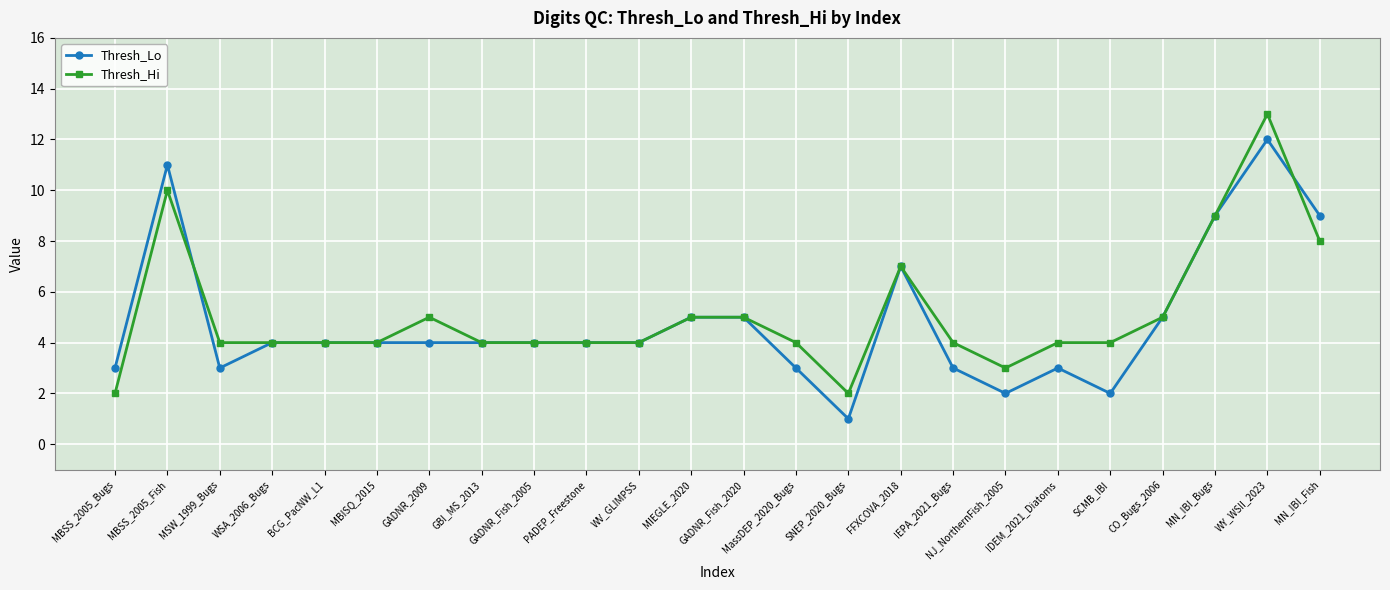

What is the greatest value displayed?

13